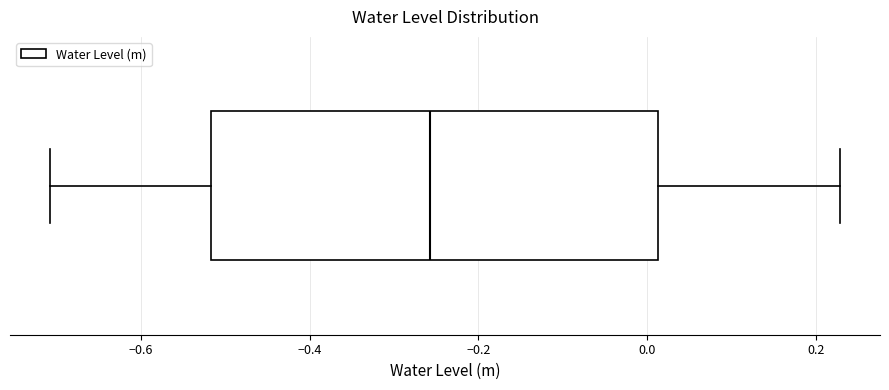

Where does the right whisker of the box end on the x-axis? The values are not printed on the chart, so give them approximately, as read against the axis.

0.22